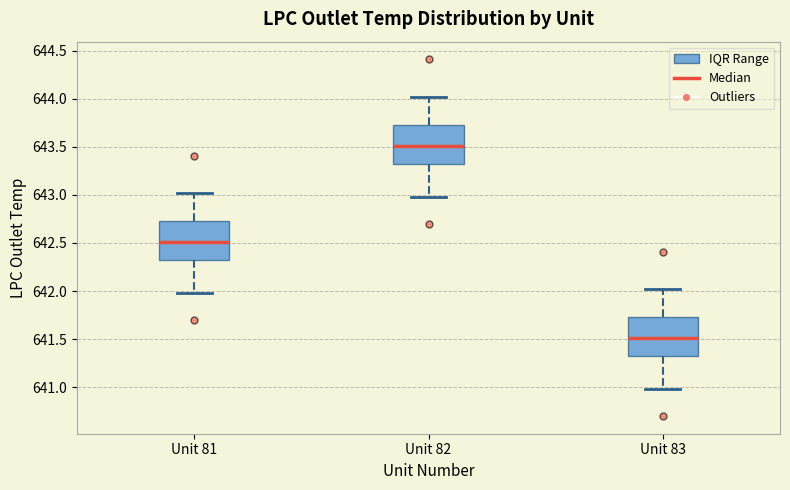

Where does the median line of the box for Unit 82 sit on the y-axis? The values are not printed on the chart, so give them approximately, as read against the axis.

643.50